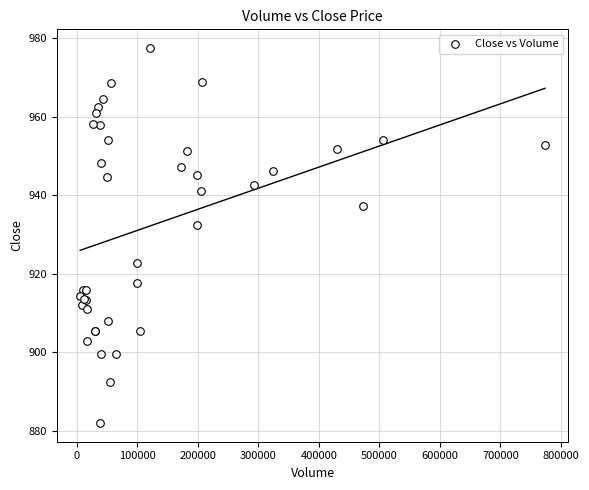

What Y value in the scatter plot is closest to 929?

932.5